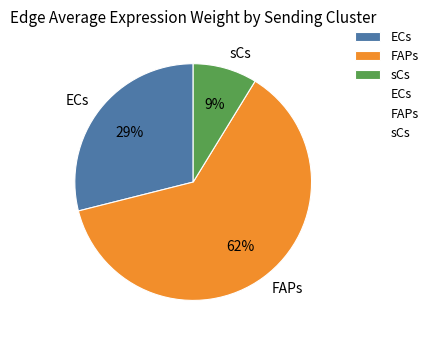

Is it true that ECs is 18% of the pie?

False